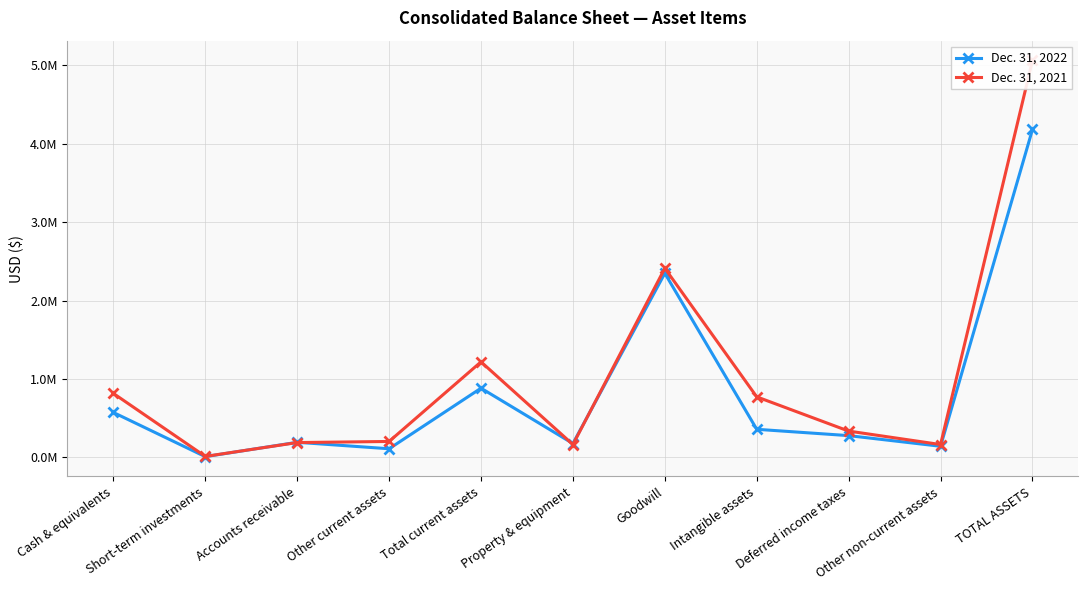

What is the spread (max minus min) of values at Cash & equivalents?

242989